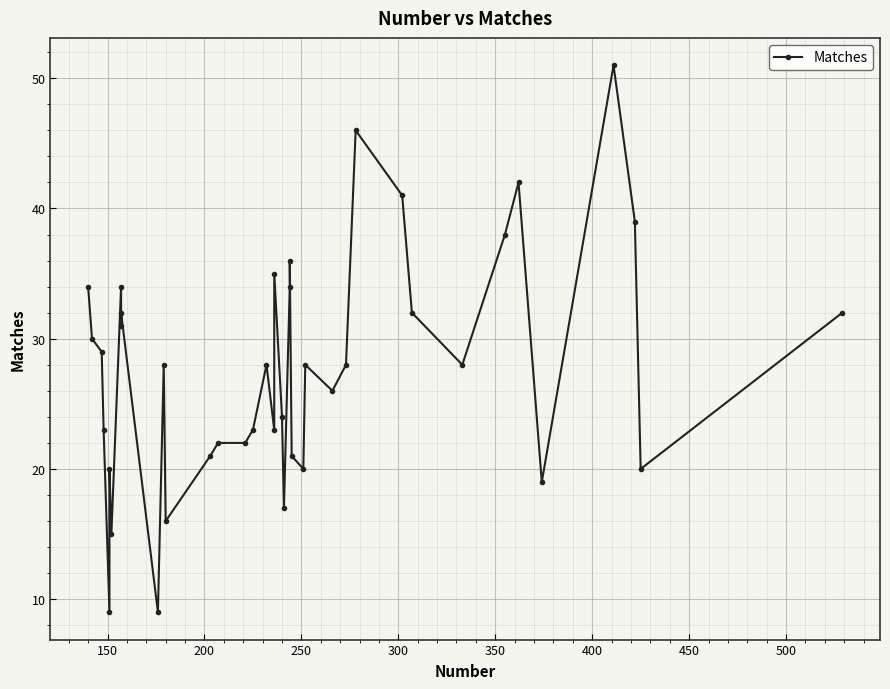

What is the minimum value shown in the chart?

9